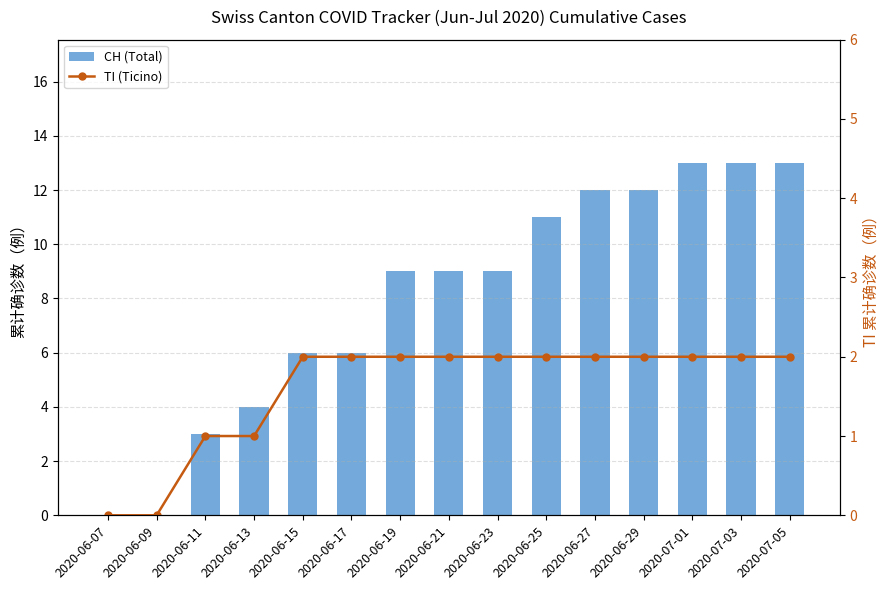

Rank the categories by CH (Total) value from lowest to highest.

2020-06-07, 2020-06-09, 2020-06-11, 2020-06-13, 2020-06-15, 2020-06-17, 2020-06-19, 2020-06-21, 2020-06-23, 2020-06-25, 2020-06-27, 2020-06-29, 2020-07-01, 2020-07-03, 2020-07-05